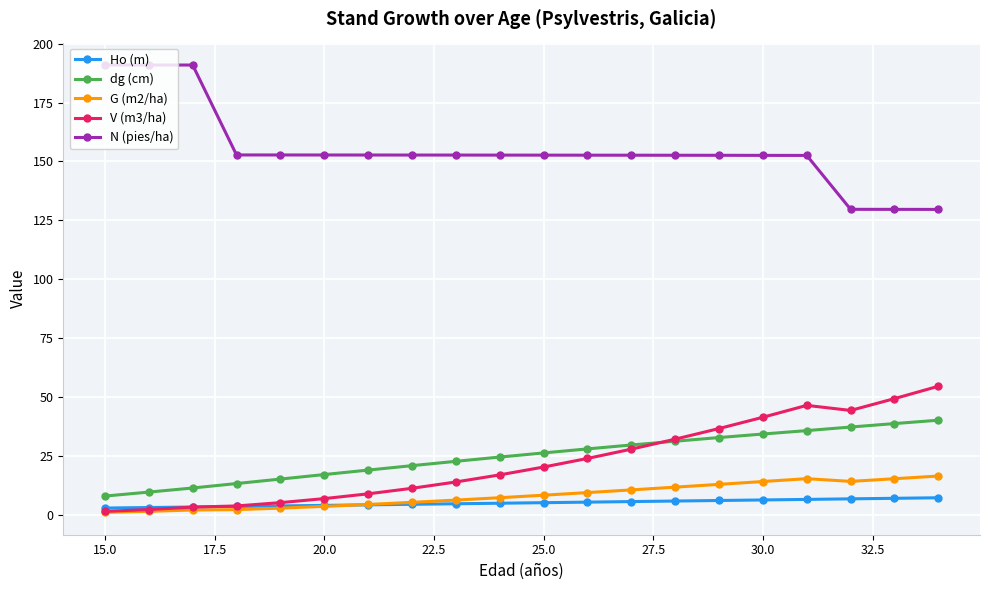

How many data points in V (m3/ha) are above 20?

10